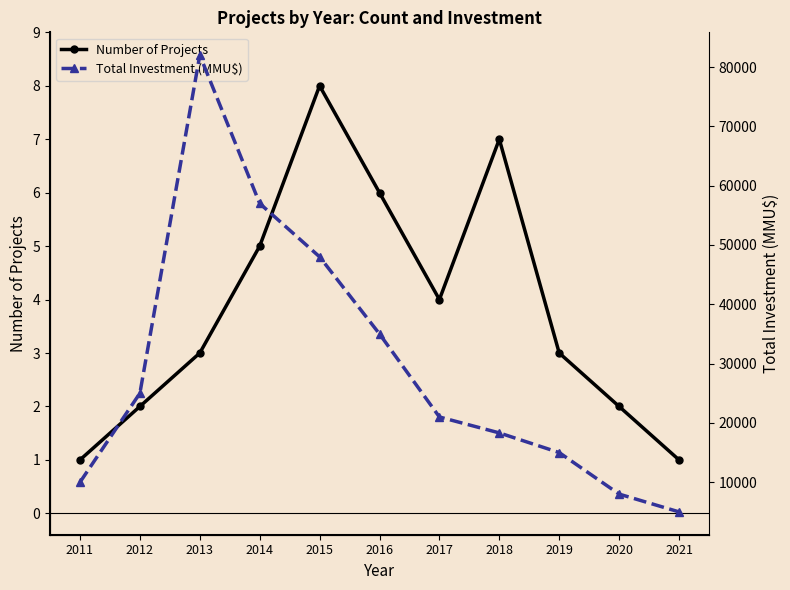

Is it true that Number of Projects equals 4 at 2017?

True